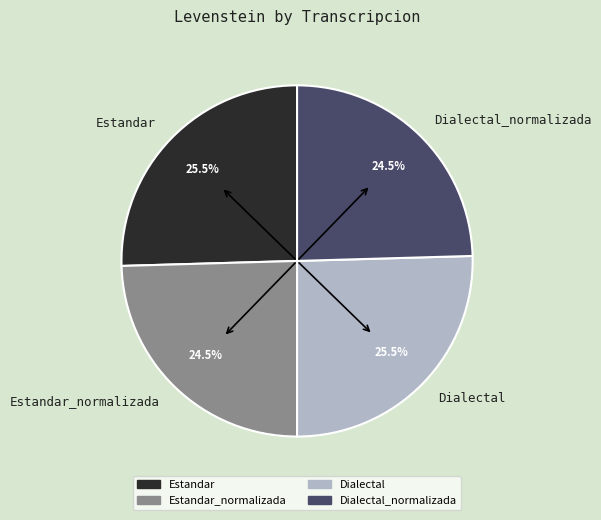

Approximately how many times larger is the value at Dialectal compared to Dialectal_normalizada?

1.0